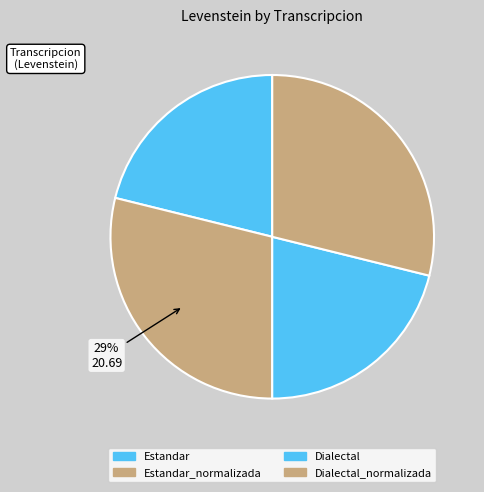

To the nearest percent, what is the average slice percentage?

25%